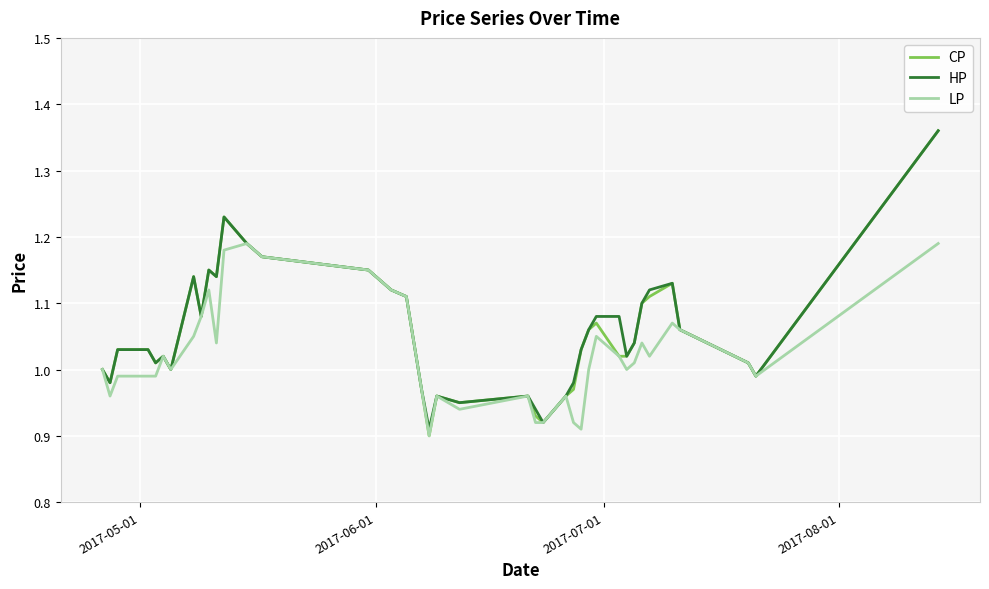

Which series has the widest spread of values?

CP